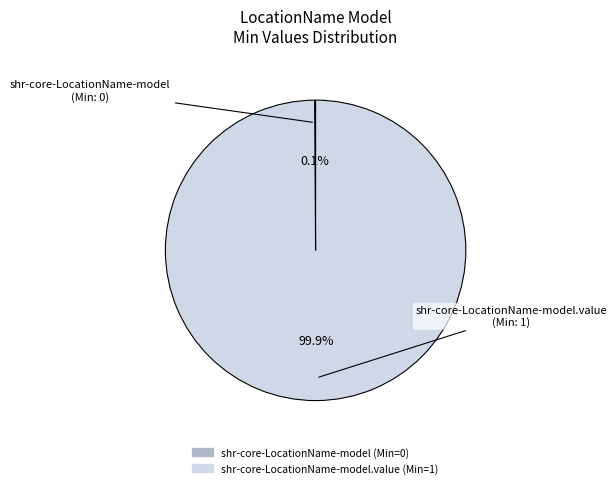

Is there a majority slice in this chart?

Yes